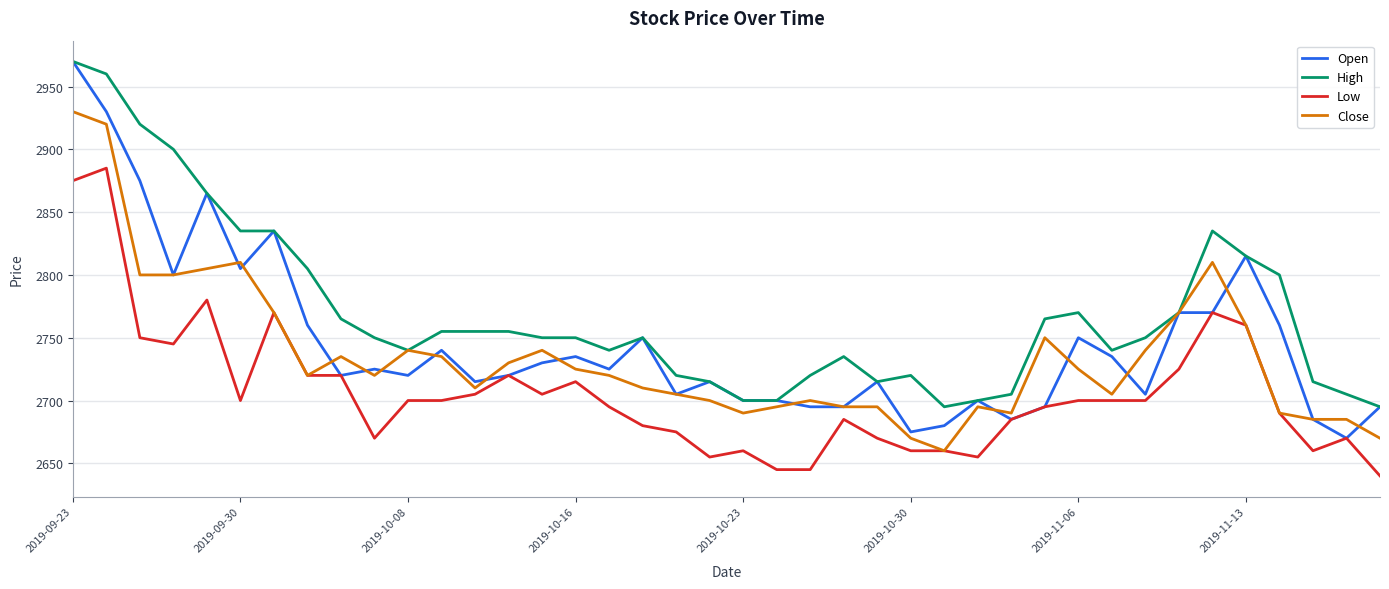

What are all the series names shown in the legend?

Open, High, Low, Close